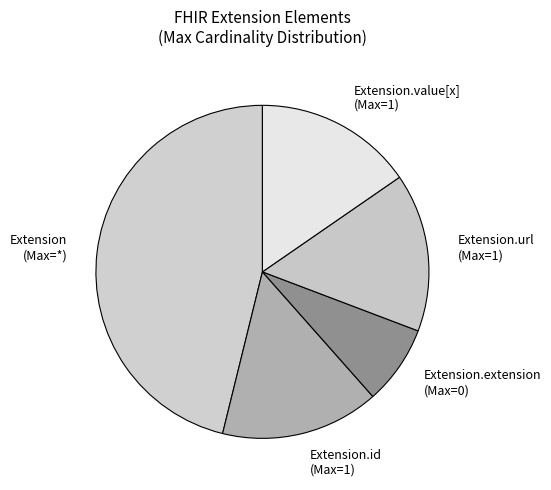

Count the number of slices in the pie.

5